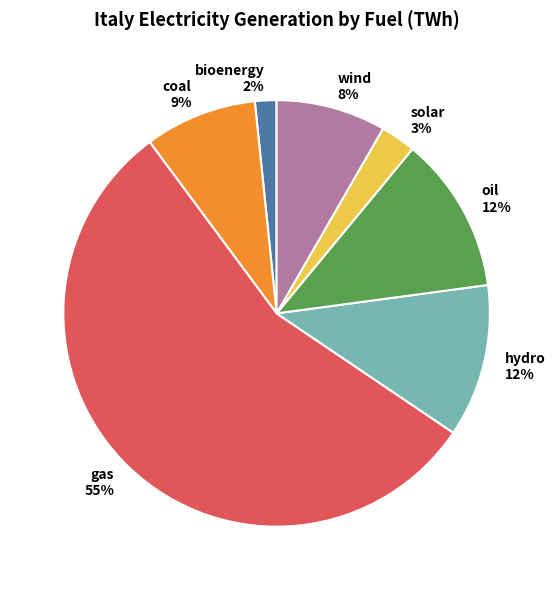

Does any single category account for the majority?

Yes